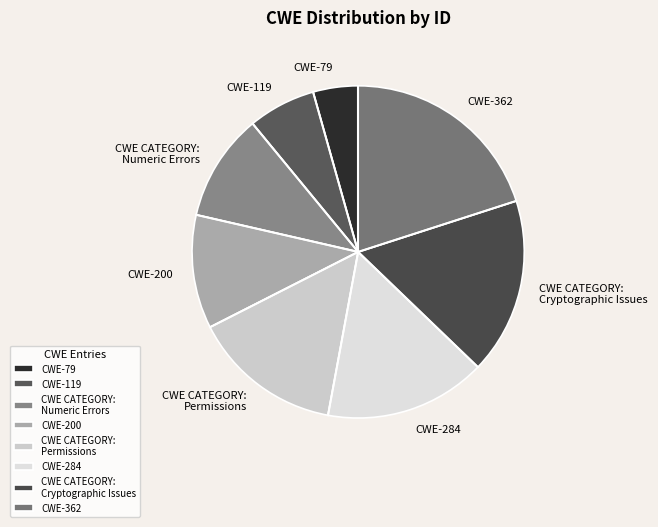

What is the largest slice in the pie chart?

CWE-362